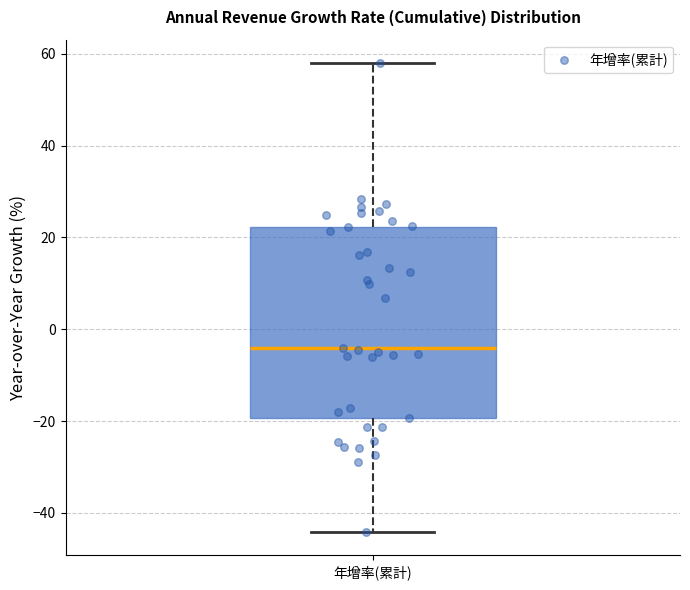

Transcribe this box plot: give where the median line is, the range the box spans, and where the two whiskers end, as read against the y-axis. The values are not printed on the chart, so give them approximately, as read against the axis.

median -4, box -20 to 22, whiskers -44 to 58